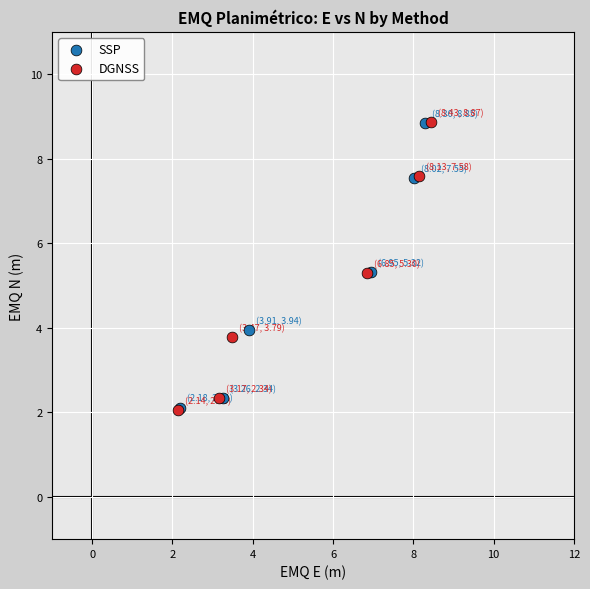

Which series has the widest spread of Y values?

DGNSS